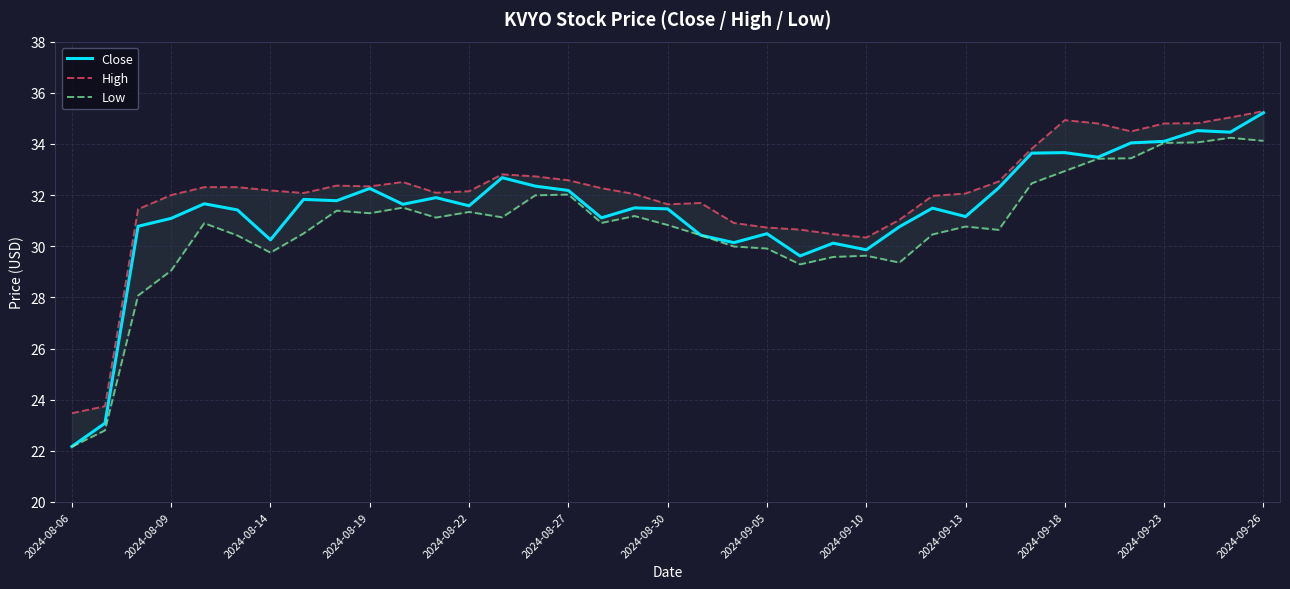

What position from the right is 22?

15